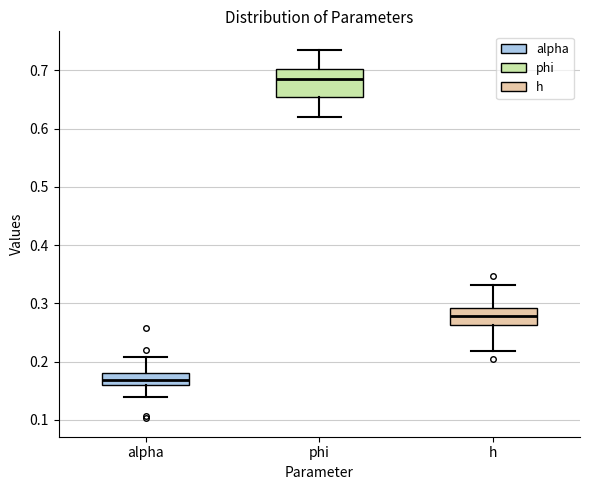

Reading left to right, read every box against the y-axis: the position of its median line, the range the box covers, and the ends of its whiskers. The values are not printed on the chart, so give them approximately, as read against the axis.

alpha: median 0.17, box 0.16 to 0.18, whiskers 0.14 to 0.21
phi: median 0.69, box 0.65 to 0.70, whiskers 0.62 to 0.74
h: median 0.28, box 0.26 to 0.29, whiskers 0.22 to 0.33